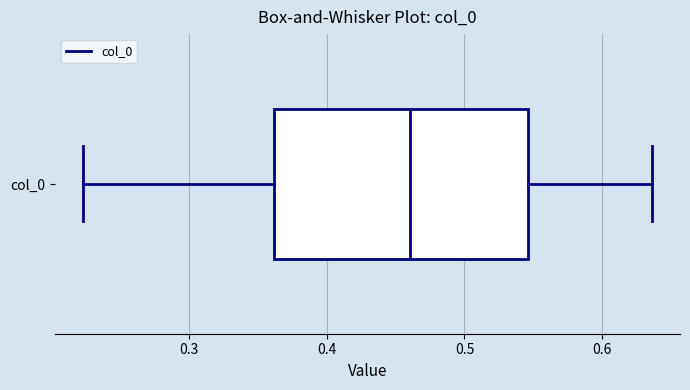

Read this box plot against the x-axis: the position of the median line, the range covered by the box, and the ends of both whiskers. The values are not printed on the chart, so give them approximately, as read against the axis.

median 0.46, box 0.36 to 0.55, whiskers 0.22 to 0.64